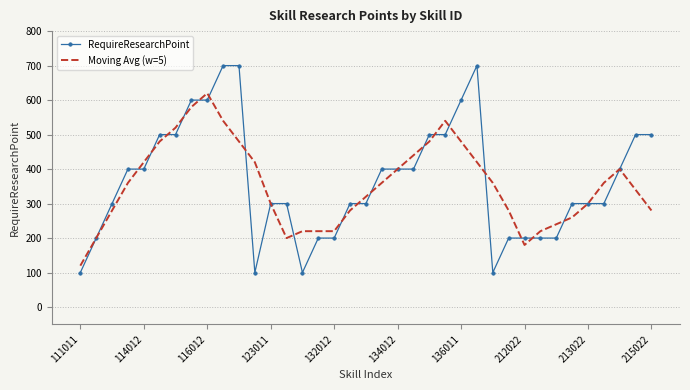

What is the minimum value shown in the chart?

100